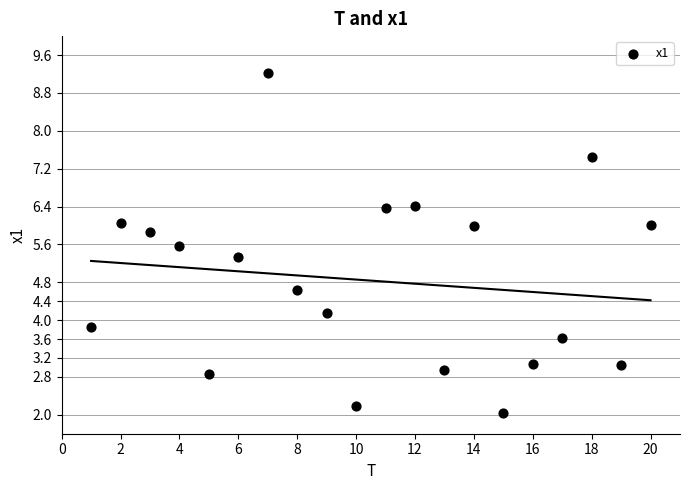

What is the range of X values (max minus min)?

19.0